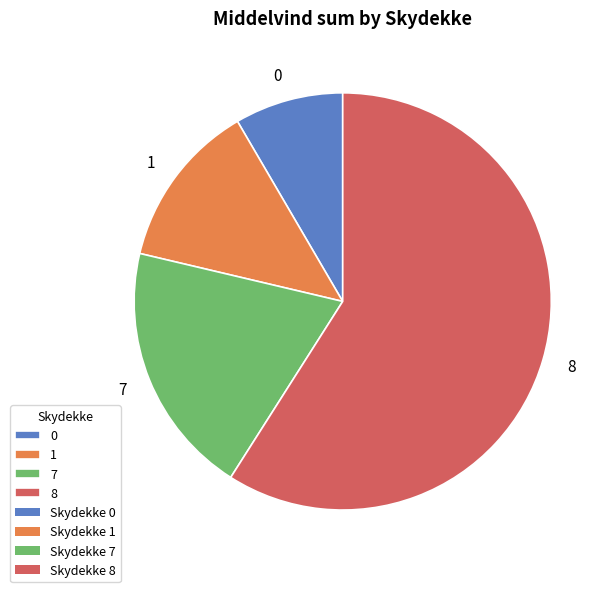

Combined, do 1 and 8 account for over 50%?

Yes